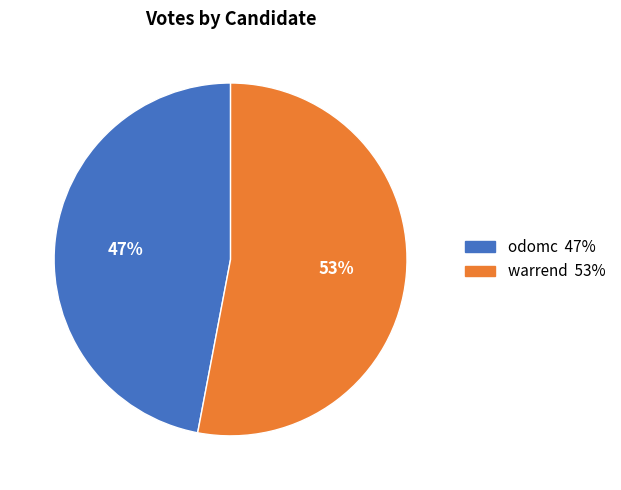

Combined, do odomc and warrend account for over 50%?

Yes